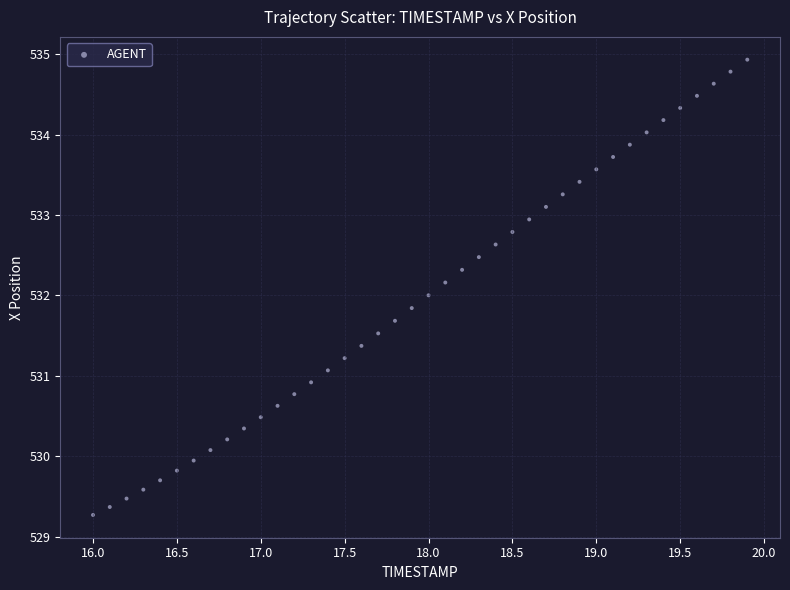

What is the range of Y values (max minus min)?

5.7